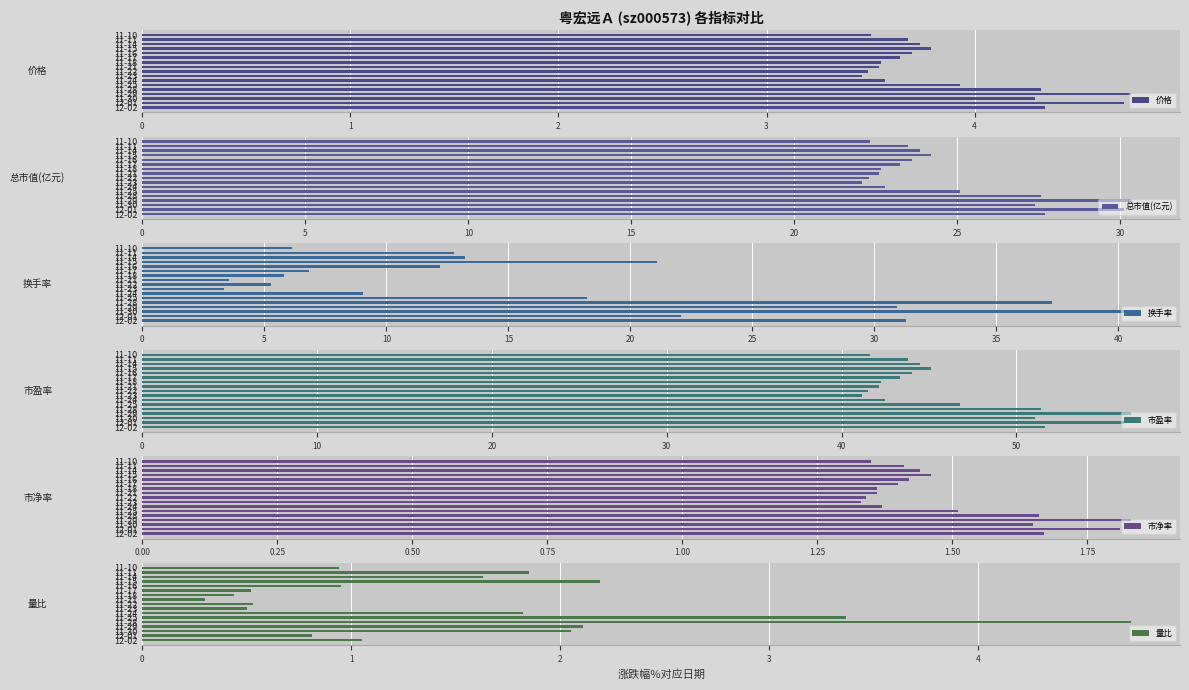

At which label is 量比 closest to 2?

11-30